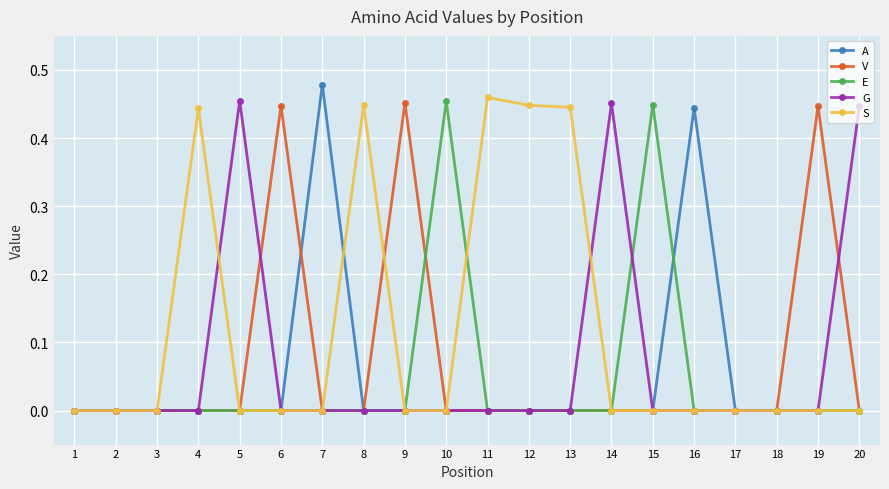

Is the value of G at 14 greater than the value of S at 5?

Yes